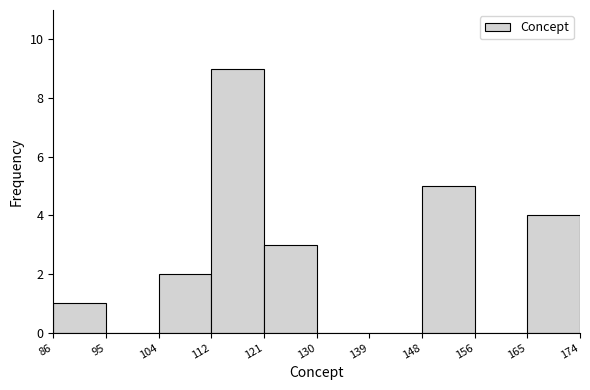

Reading left to right, list every bar in this chart as the range it spans on the x-axis followed by its height. The values are not printed on the chart, so give them approximately, as read against the axis.

86 to 95: 1
95 to 104: 0
104 to 112: 2
112 to 121: 9
121 to 130: 3
130 to 139: 0
139 to 148: 0
148 to 156: 5
156 to 165: 0
165 to 174: 4